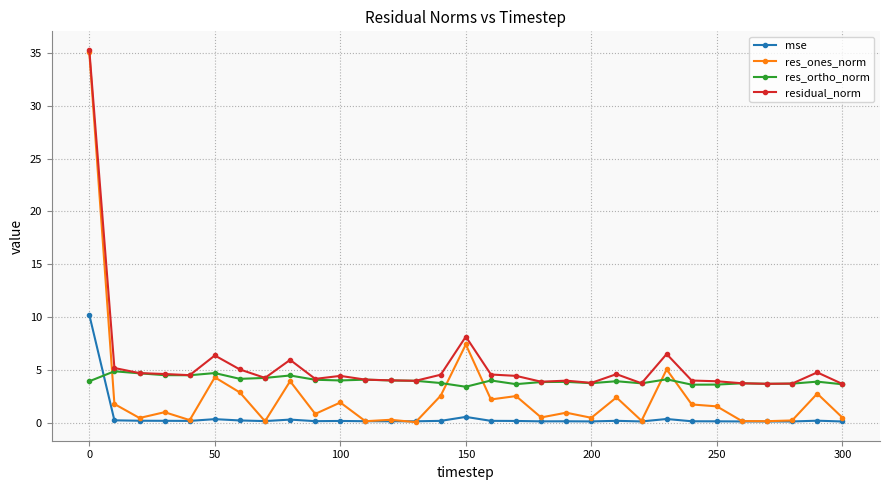

Count the number of categories in the chart.

31